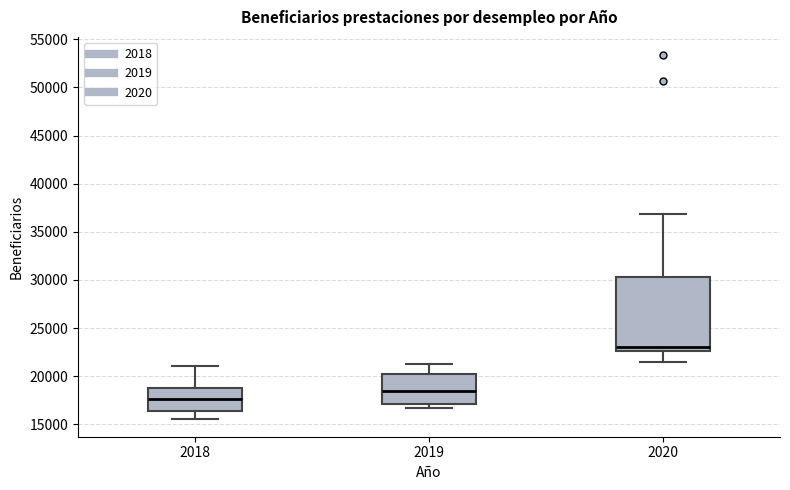

Where is the upper edge of the box at x = 2018 on the y-axis? The values are not printed on the chart, so give them approximately, as read against the axis.

19000